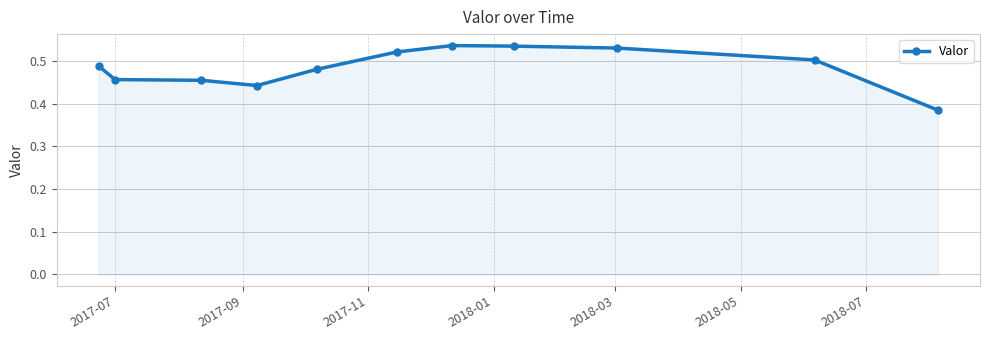

How many lines are shown in the chart?

1